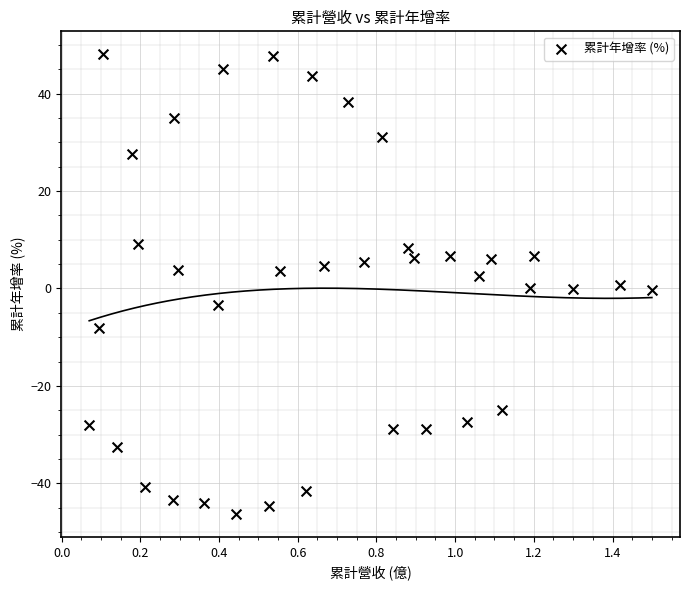

What is the range of X values (max minus min)?

1.4